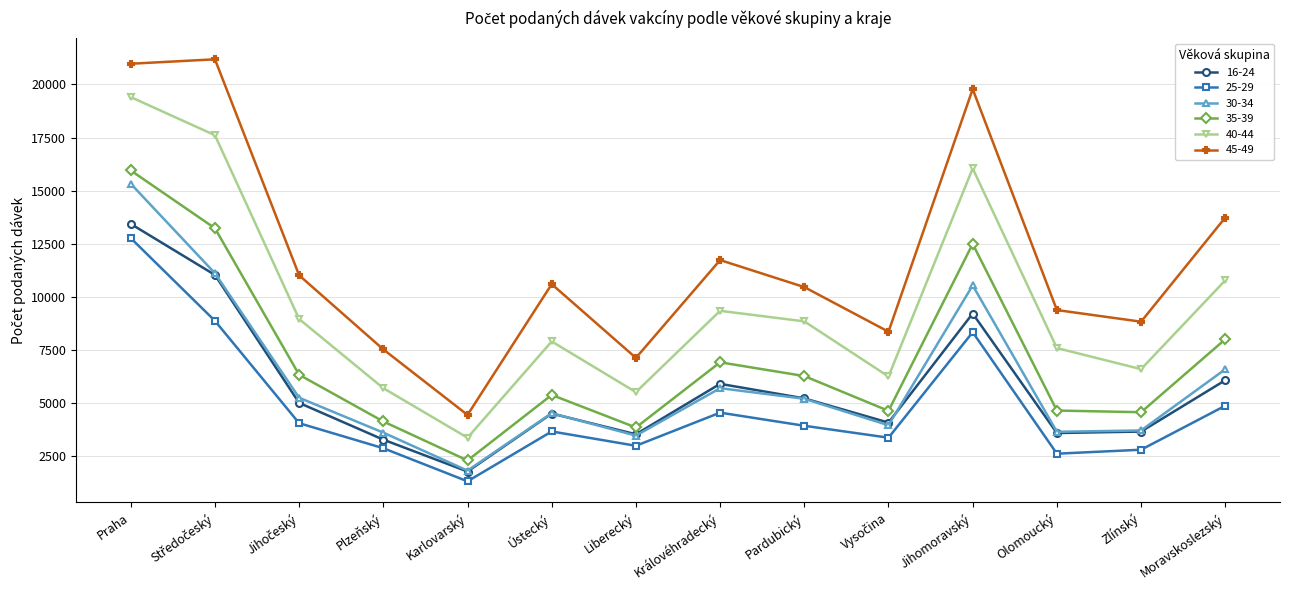

In 30-34, how many points are lower than both neighbors (excluding endpoints)?

4